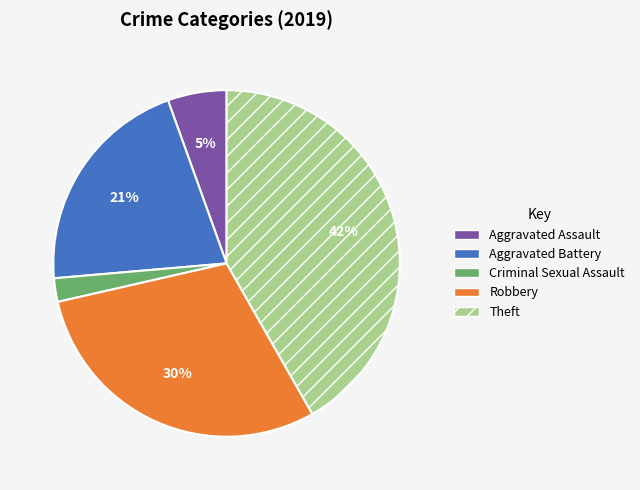

Which slice is the largest?

Theft